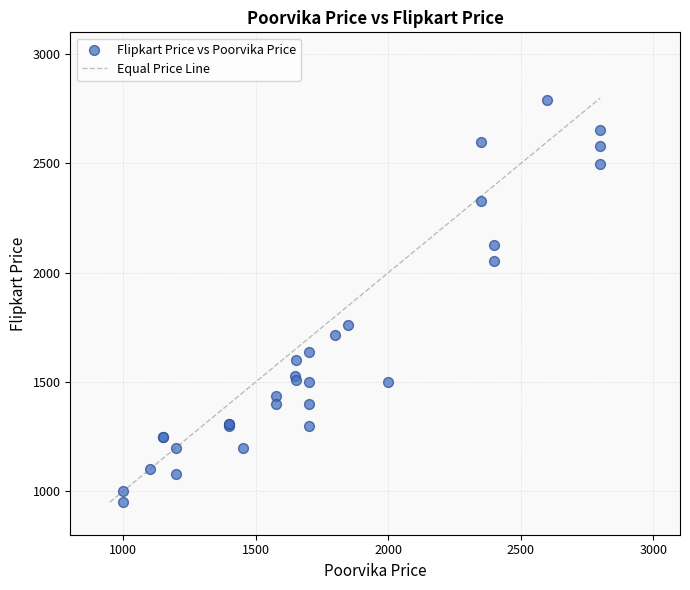

What Y value in the scatter plot is closest to 1869?

1762